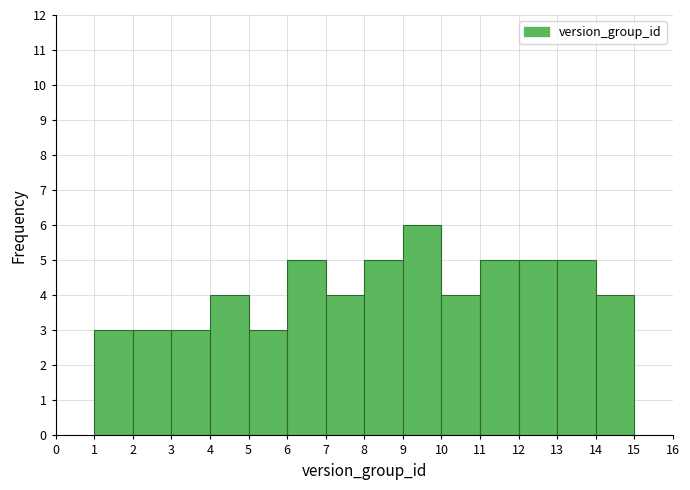

Reading left to right, transcribe this chart: for each bar, give the range it covers on the x-axis and its height. The values are not printed on the chart, so give them approximately, as read against the axis.

1 to 2: 3
2 to 3: 3
3 to 4: 3
4 to 5: 4
5 to 6: 3
6 to 7: 5
7 to 8: 4
8 to 9: 5
9 to 10: 6
10 to 11: 4
11 to 12: 5
12 to 13: 5
13 to 14: 5
14 to 15: 4